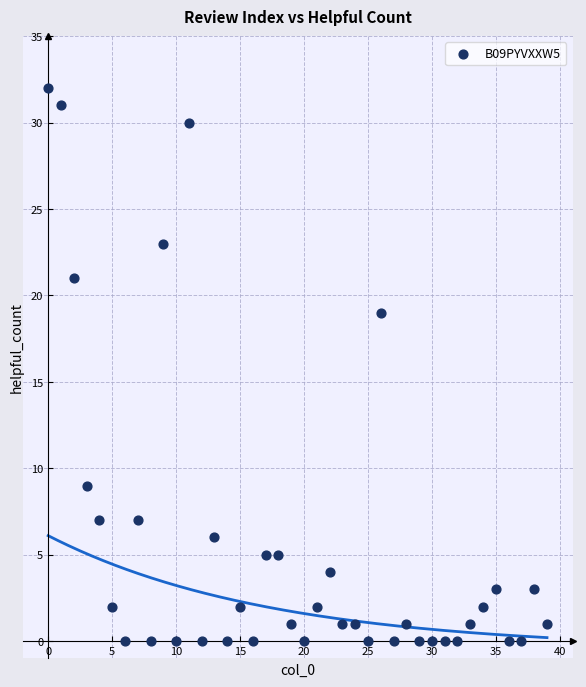

What Y value in the scatter plot is closest to 16?

19